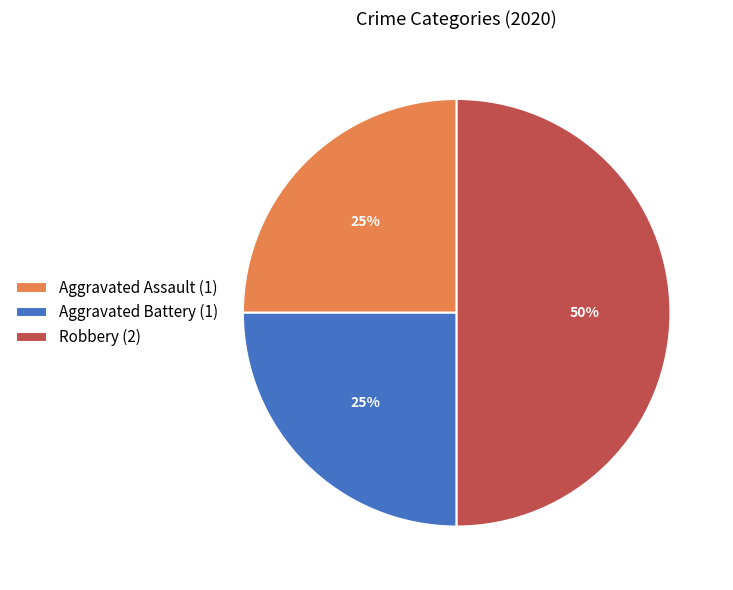

Is it true that Aggravated Battery (1) is 25% of the pie?

True